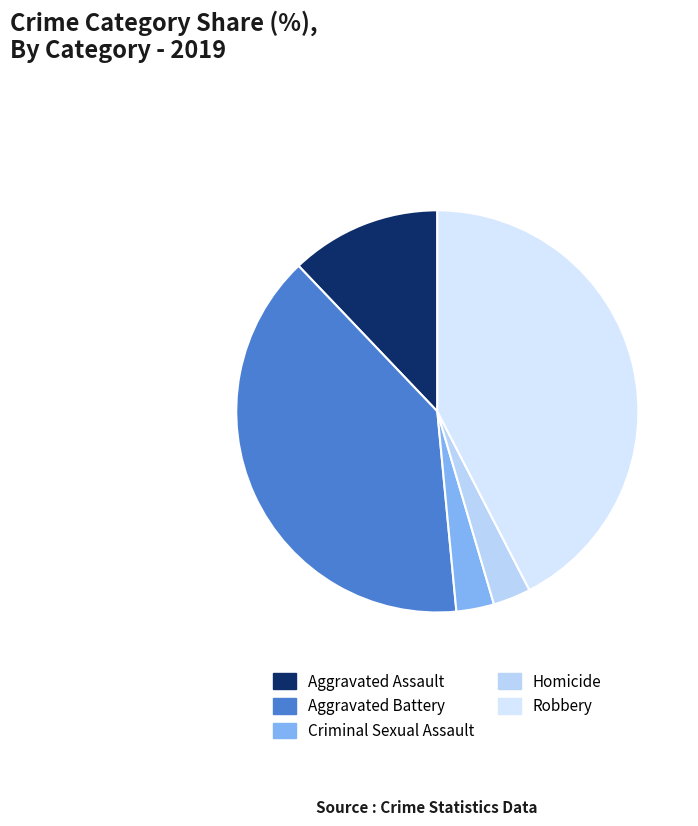

Combined, what portion of the pie is Homicide and Aggravated Assault?

15.2%